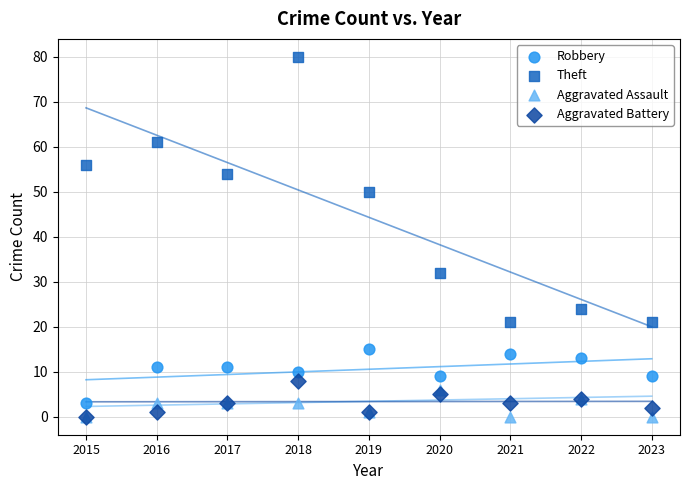

What are all the series names shown in the legend?

Robbery, Theft, Aggravated Assault, Aggravated Battery